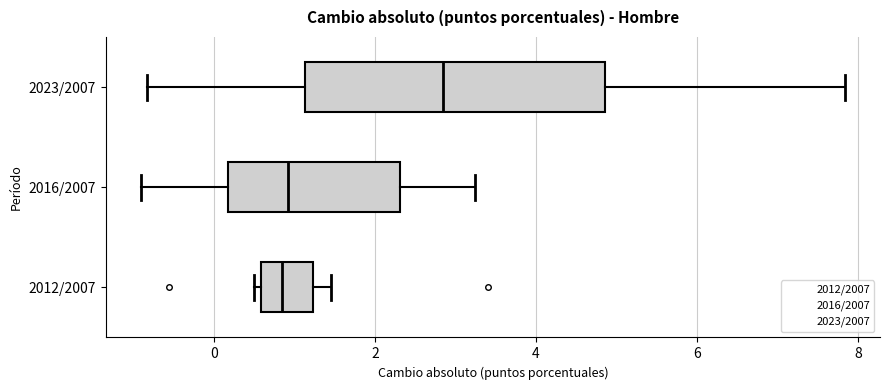

Reading bottom to top, read every box against the x-axis: the position of its median line, the range the box covers, and the ends of its whiskers. The values are not printed on the chart, so give them approximately, as read against the axis.

2012/2007: median 0.8, box 0.6 to 1.2, whiskers 0.6 (just left of the box's left edge) to 1.4
2016/2007: median 1.0, box 0.2 to 2.4, whiskers -1.0 to 3.2
2023/2007: median 2.8, box 1.2 to 4.8, whiskers -0.8 to 7.8